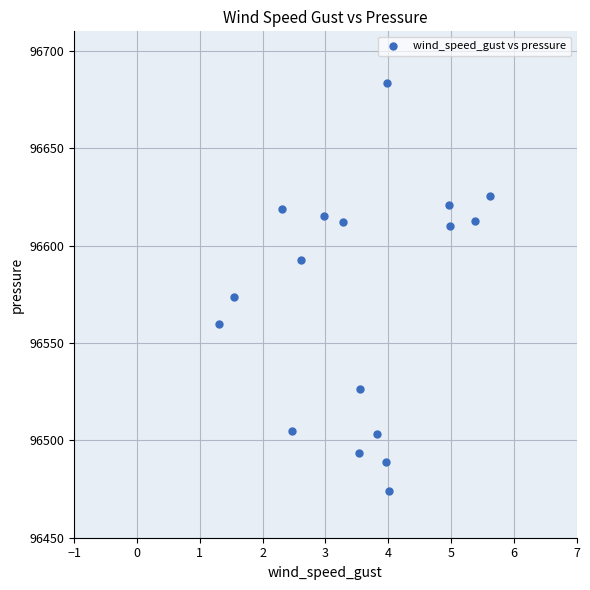

What is the range of X values (max minus min)?

4.3